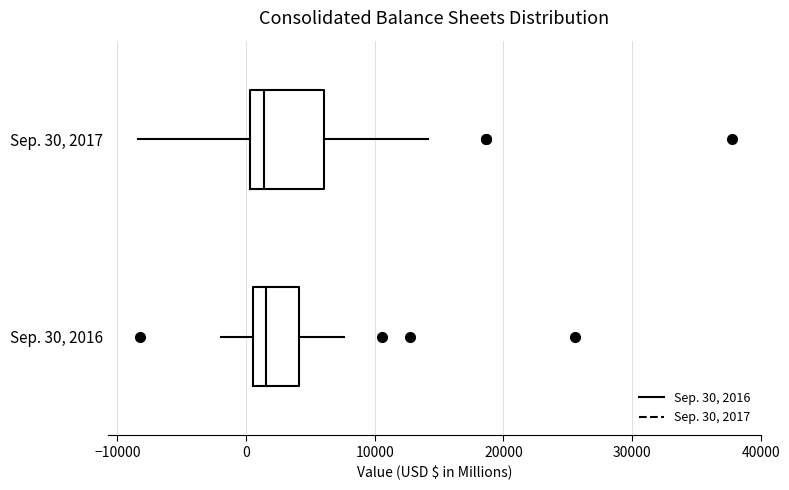

Reading bottom to top, read every box against the x-axis: the position of its median line, the range the box covers, and the ends of its whiskers. The values are not printed on the chart, so give them approximately, as read against the axis.

Sep. 30, 2016: median 2000, box 1000 to 4000, whiskers -2000 to 8000
Sep. 30, 2017: median 1000, box 0 to 6000, whiskers -8000 to 14000